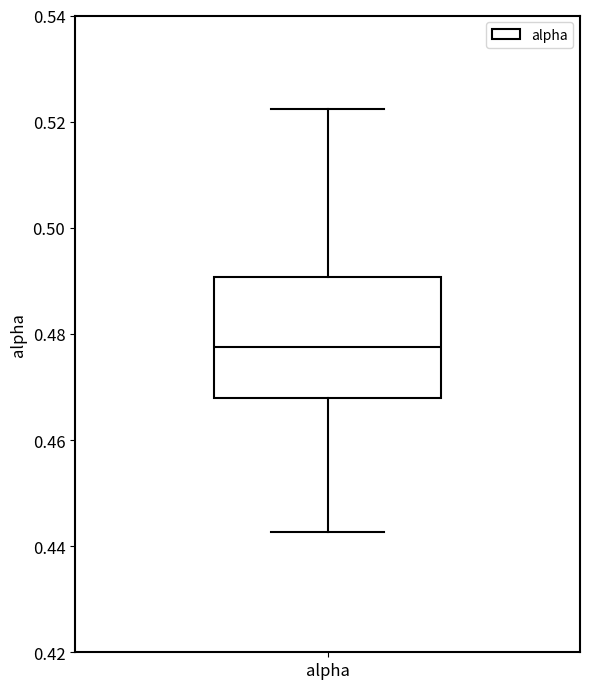

Transcribe this box plot: give where the median line is, the range the box spans, and where the two whiskers end, as read against the y-axis. The values are not printed on the chart, so give them approximately, as read against the axis.

median 0.478, box 0.468 to 0.490, whiskers 0.442 to 0.522